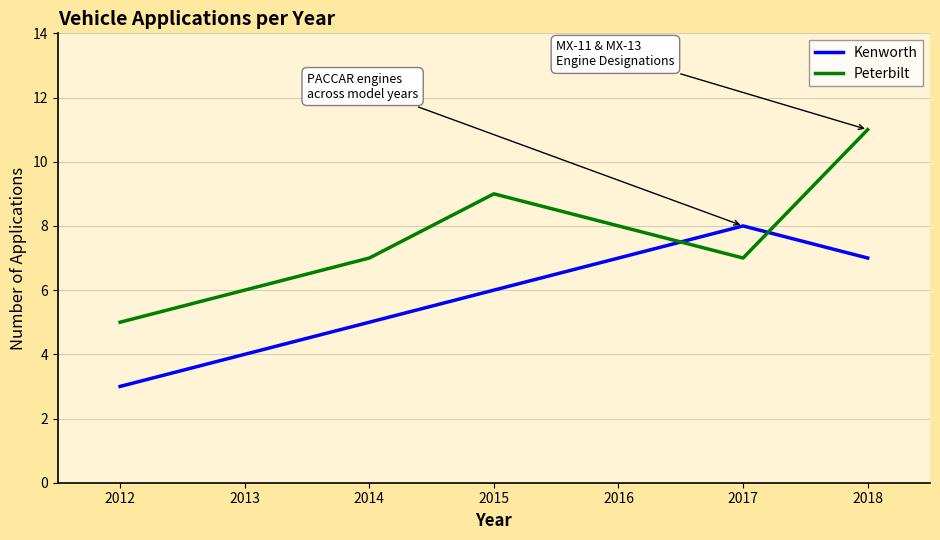

How many times do Peterbilt and Kenworth cross each other?

2